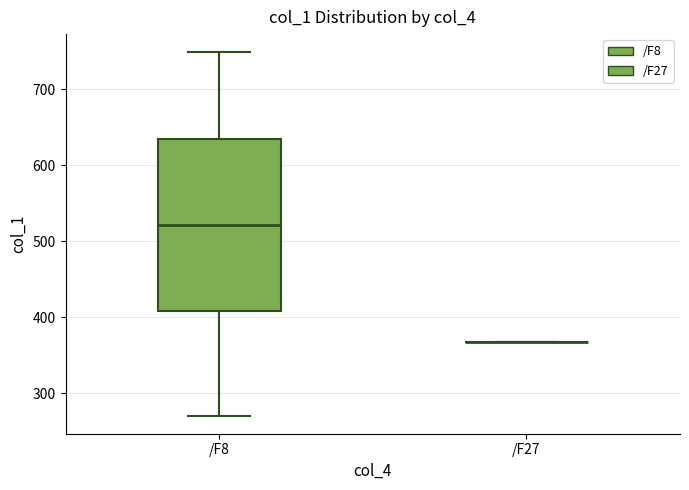

Reading left to right, transcribe this box plot: for each box, give where its median line is, the range the box spans, and where its two whiskers end, as read against the y-axis. The values are not printed on the chart, so give them approximately, as read against the axis.

/F8: median 520, box 410 to 640, whiskers 270 to 750
/F27: box collapsed to a line at 370, whiskers 370 to 370